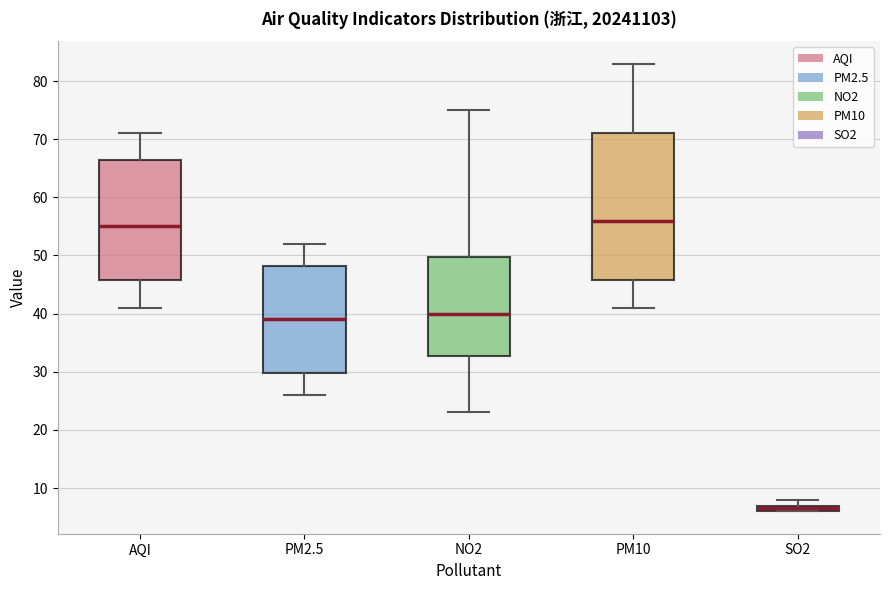

Which box has the highest median line?

PM10